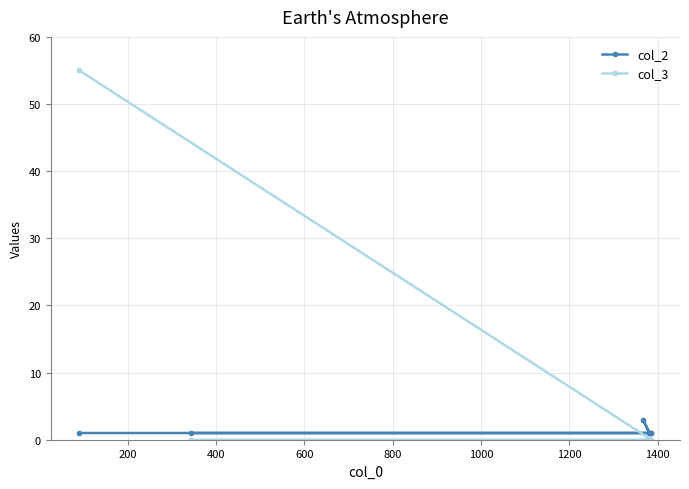

Does the chart display data point markers on the line(s)?

Yes